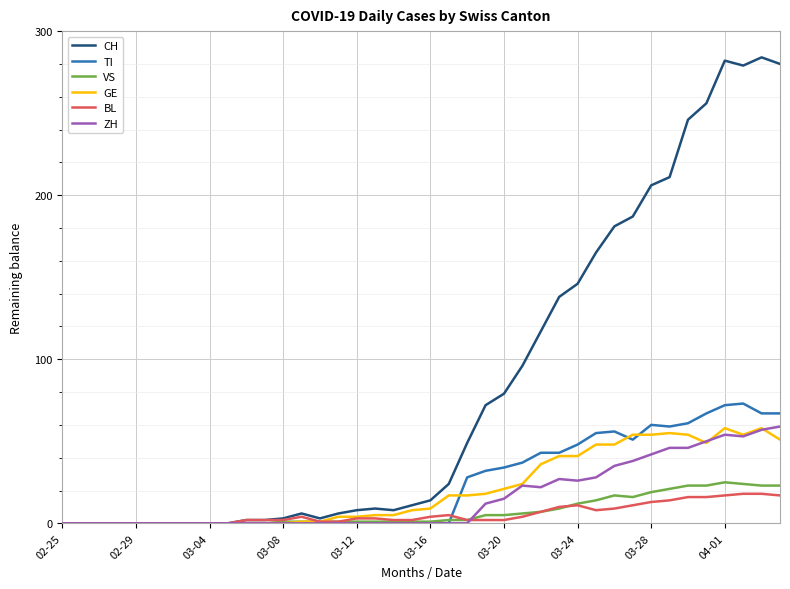

Which series has the largest total across all categories?

CH